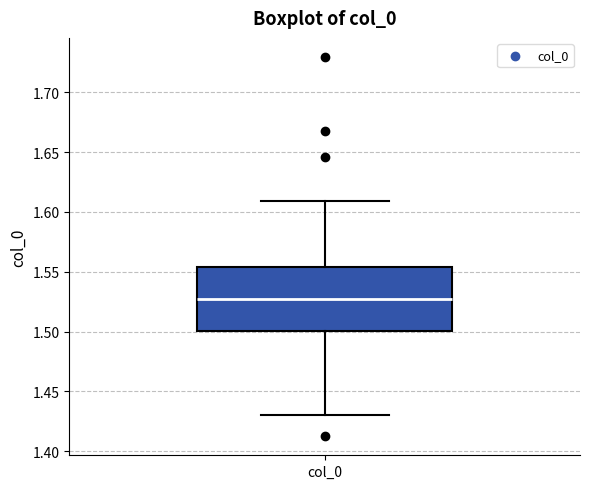

Where is the upper edge of the box for col_0 on the y-axis? The values are not printed on the chart, so give them approximately, as read against the axis.

1.555